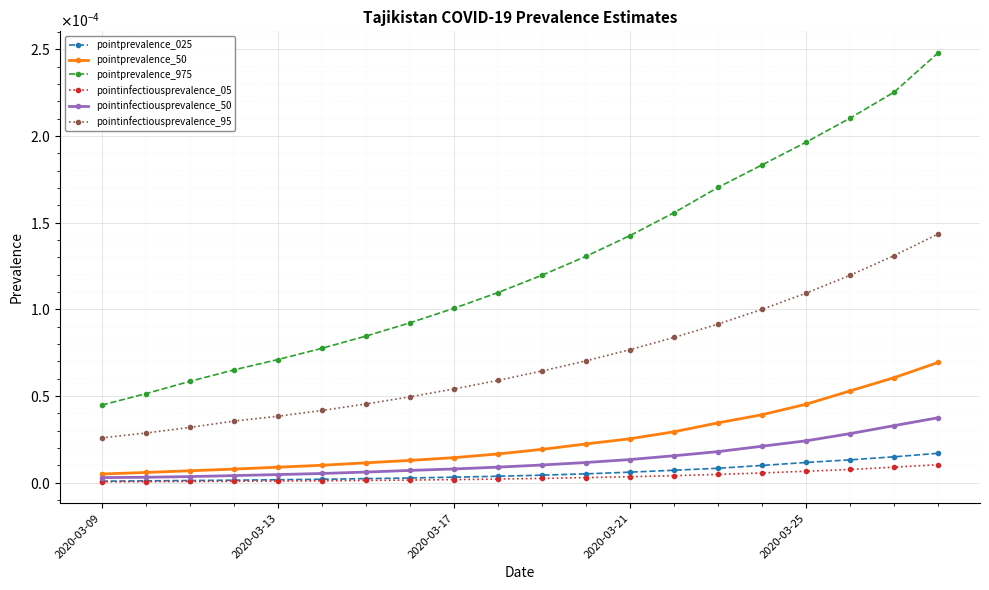

What are all the series names shown in the legend?

pointprevalence_025, pointprevalence_50, pointprevalence_975, pointinfectiousprevalence_05, pointinfectiousprevalence_50, pointinfectiousprevalence_95